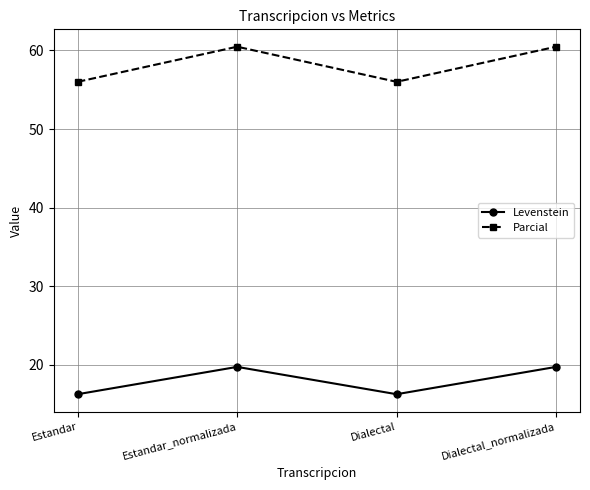

Which series has the widest spread of values?

Parcial